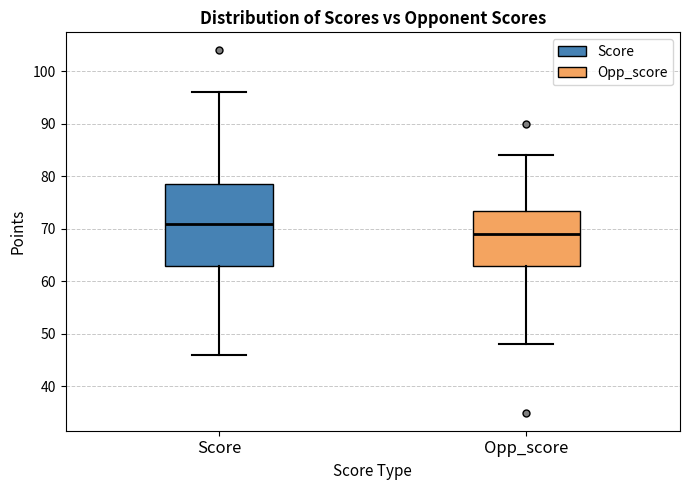

Reading left to right, transcribe this box plot: for each box, give where its median line is, the range the box spans, and where its two whiskers end, as read against the y-axis. The values are not printed on the chart, so give them approximately, as read against the axis.

Score: median 71, box 63 to 79, whiskers 46 to 96
Opp_score: median 69, box 63 to 74, whiskers 48 to 84